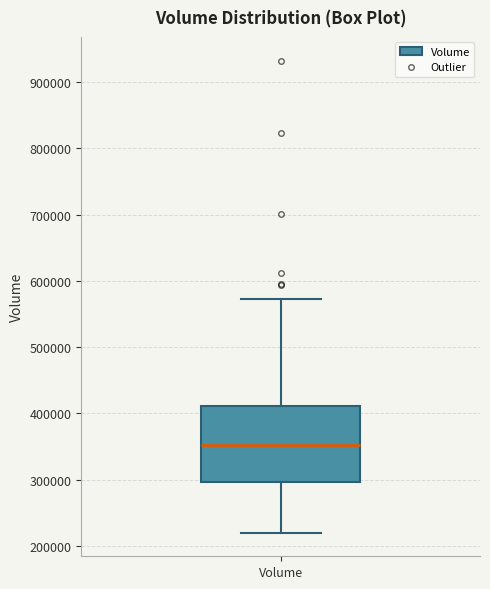

Transcribe this box plot: give where the median line is, the range the box spans, and where the two whiskers end, as read against the y-axis. The values are not printed on the chart, so give them approximately, as read against the axis.

median 350000, box 300000 to 410000, whiskers 220000 to 570000